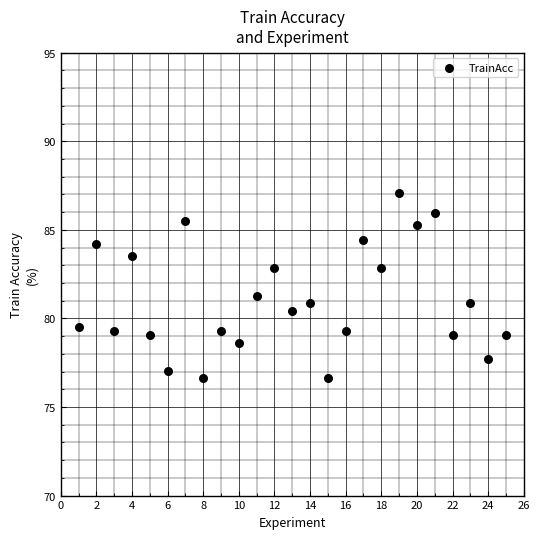

What is the range of Y values (max minus min)?

10.5